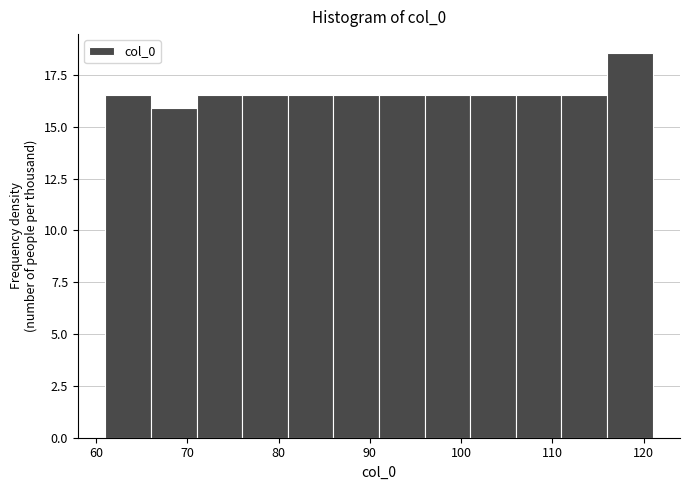

What is the height of the bar covering 76 to 81 on the x-axis? The values are not printed on the chart, so give them approximately, as read against the axis.

16.5